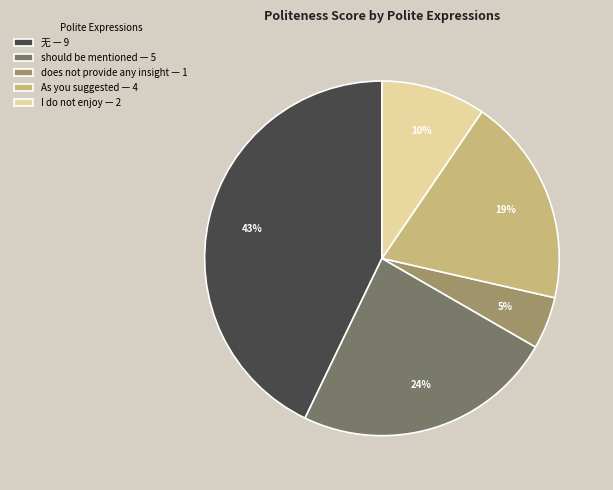

Is it true that I do not enjoy — 2 is 2% of the pie?

False